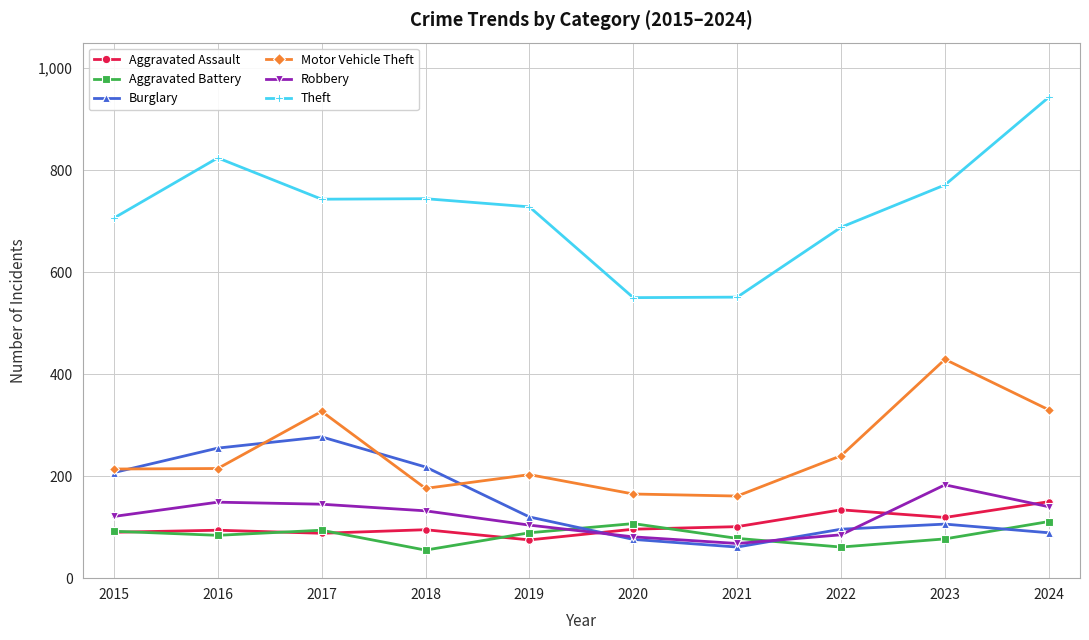

What is the lowest value of the Burglary series?

61